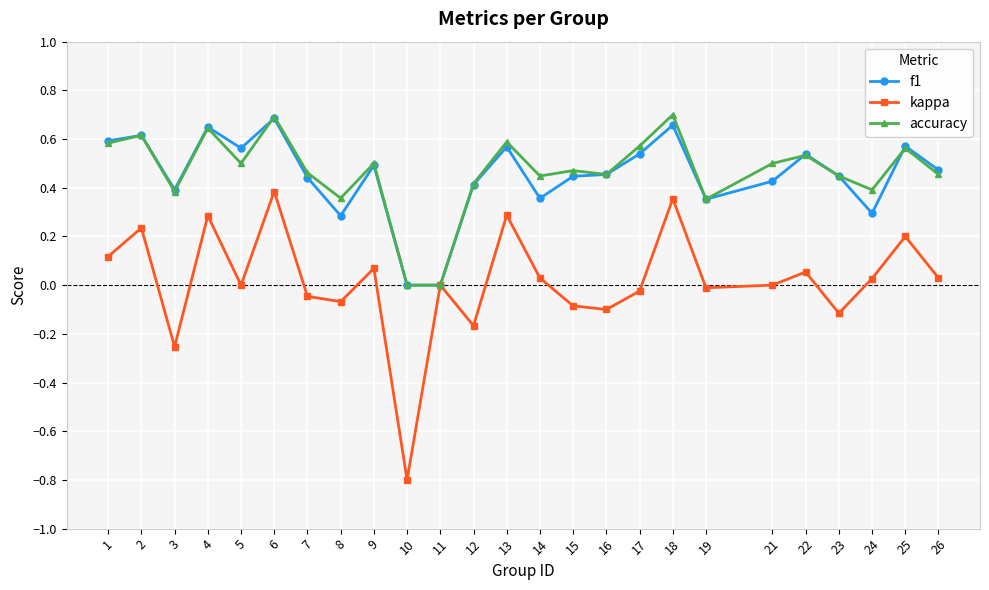

How many lines are shown in the chart?

3